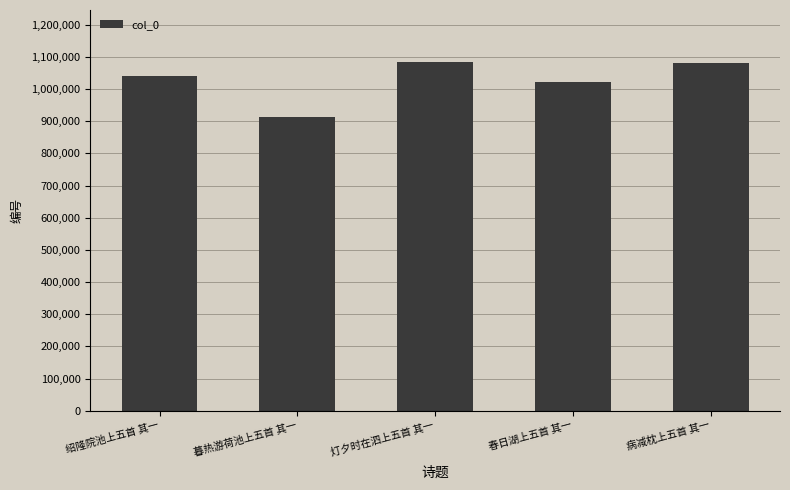

What is the ratio of the value at 暮热游荷池上五首 其一 to the value at 绍隆院池上五首 其一?

0.9